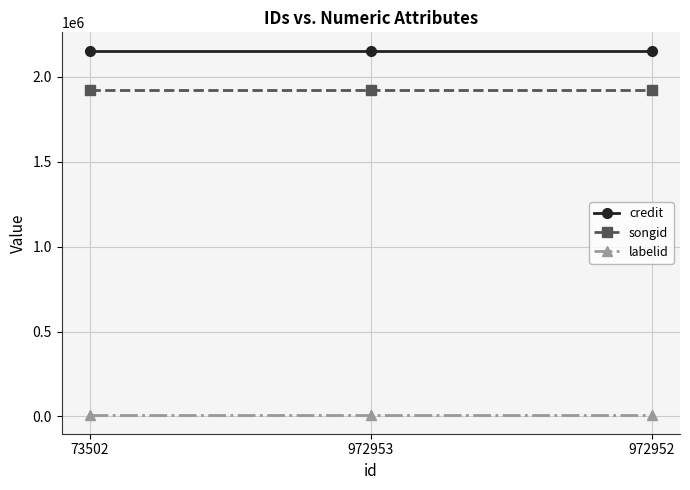

What is the label of the 2nd point from the left?

972953